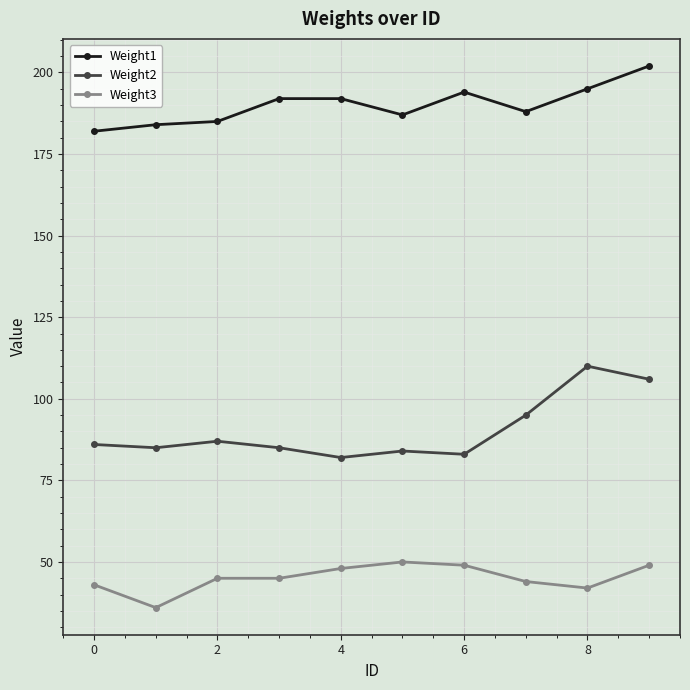

True or false: Weight1 has more than 0 interior local peaks.

True